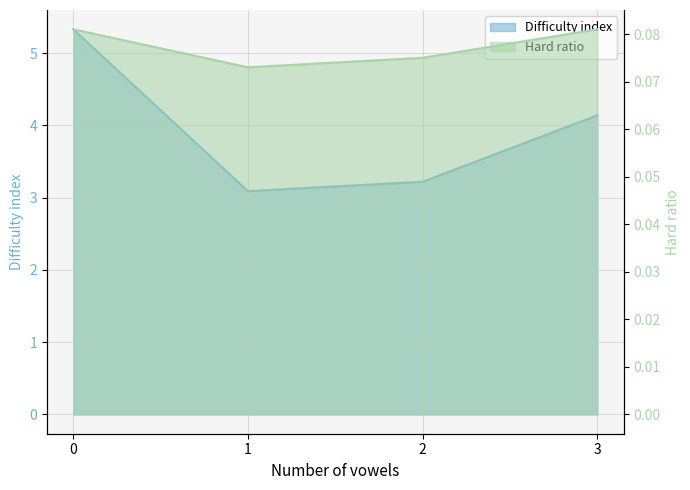

What are all the series names shown in the legend?

Difficulty index, Hard ratio